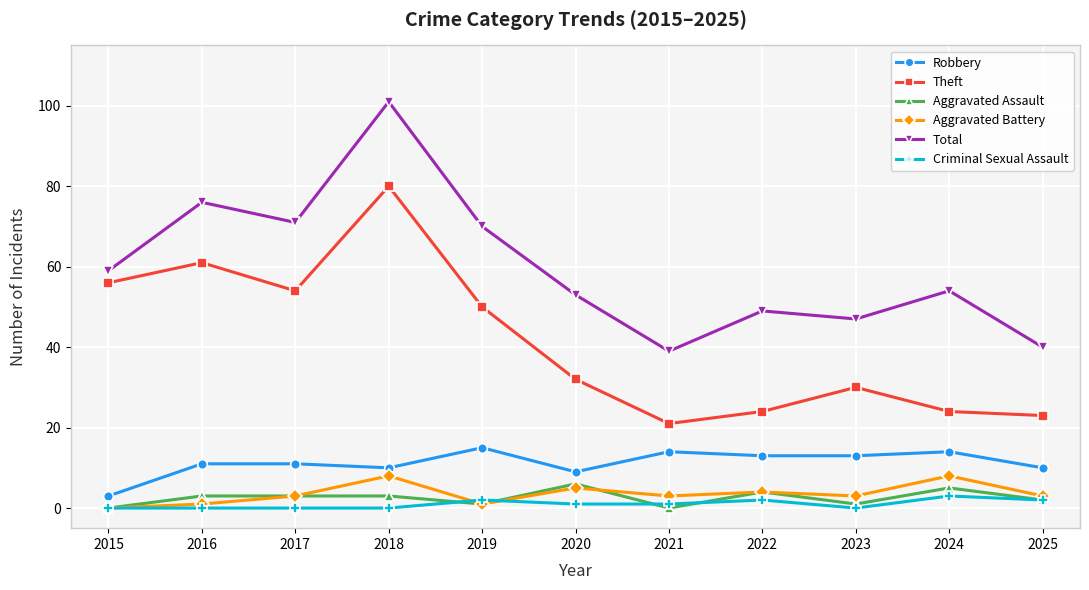

Which category has the lowest value in the Total series?

2021